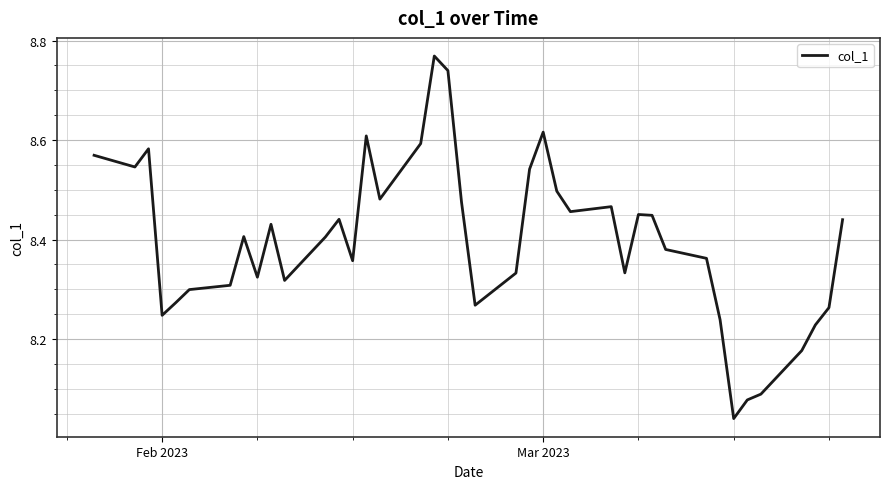

What is the difference between the maximum and minimum values?

0.7